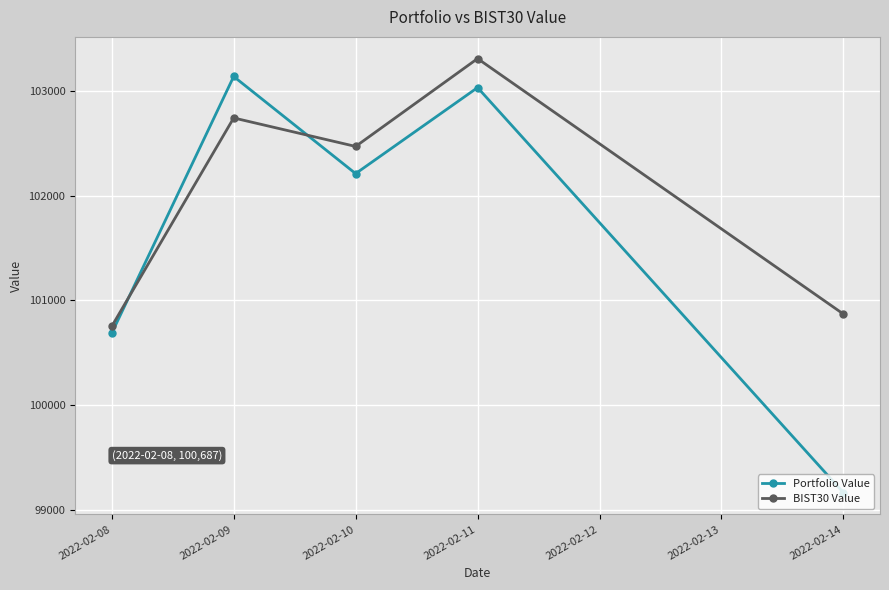

List the series in order of their overall mean, highest first.

BIST30 Value, Portfolio Value